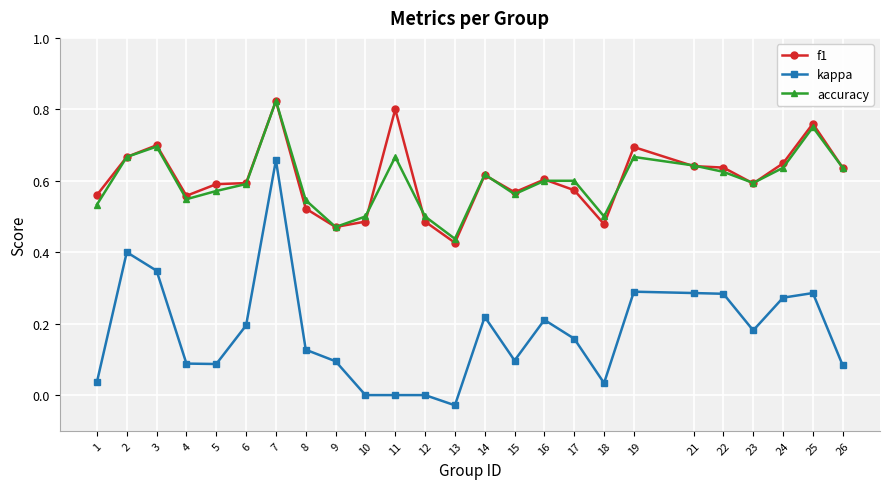

The value of f1 at 5 is 0.6. True or false?

True